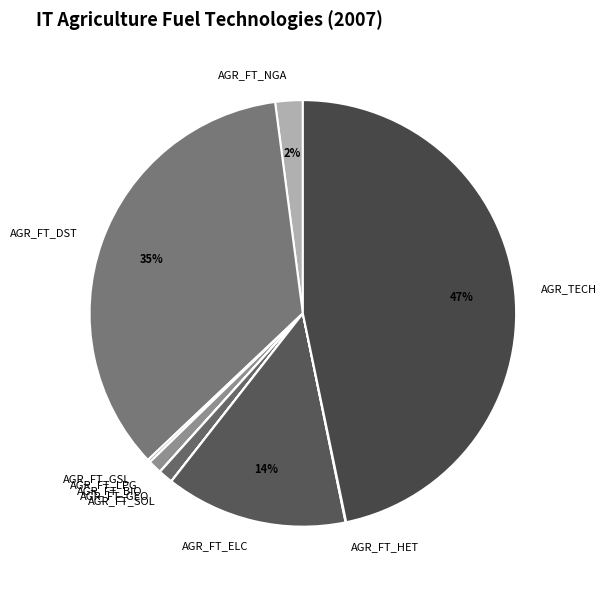

To the nearest percent, what percentage of the pie is AGR_FT_LPG?

1%